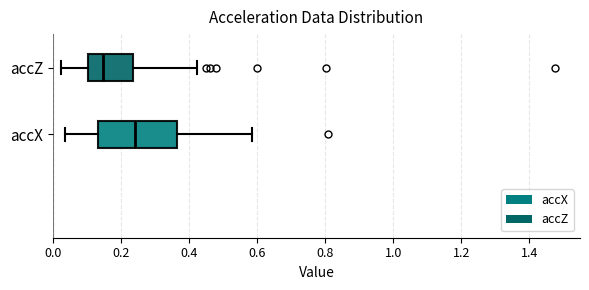

Which box has the furthest to the right median line?

accX